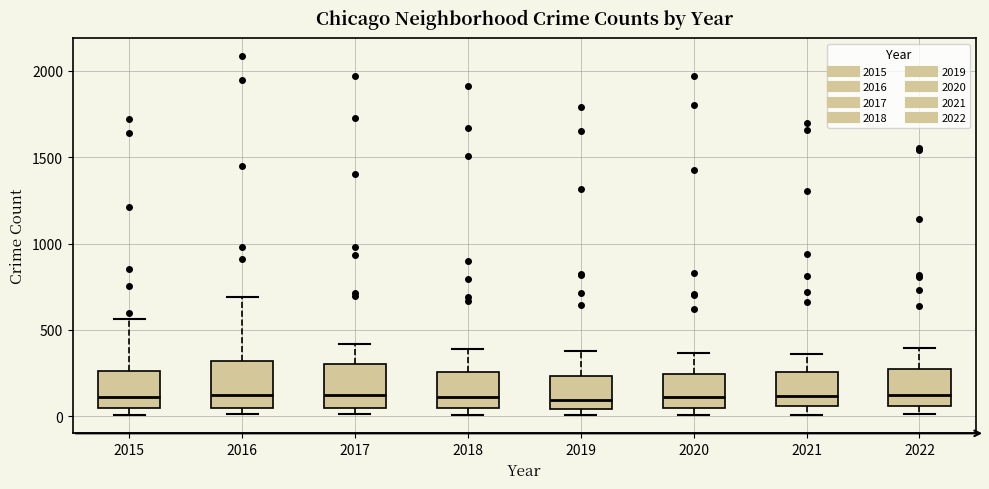

Reading left to right, transcribe this box plot: for each box, give where its median line is, the range the box spans, and where its two whiskers end, as read against the y-axis. The values are not printed on the chart, so give them approximately, as read against the axis.

2015: median 100, box 50 to 250, whiskers 0 to 550
2016: median 150, box 50 to 300, whiskers 0 to 700
2017: median 100, box 50 to 300, whiskers 0 to 400
2018: median 100, box 50 to 250, whiskers 0 to 400
2019: median 100, box 50 to 250, whiskers 0 to 400
2020: median 100, box 50 to 250, whiskers 0 to 350
2021: median 100, box 50 to 250, whiskers 0 to 350
2022: median 150, box 50 to 250, whiskers 0 to 400